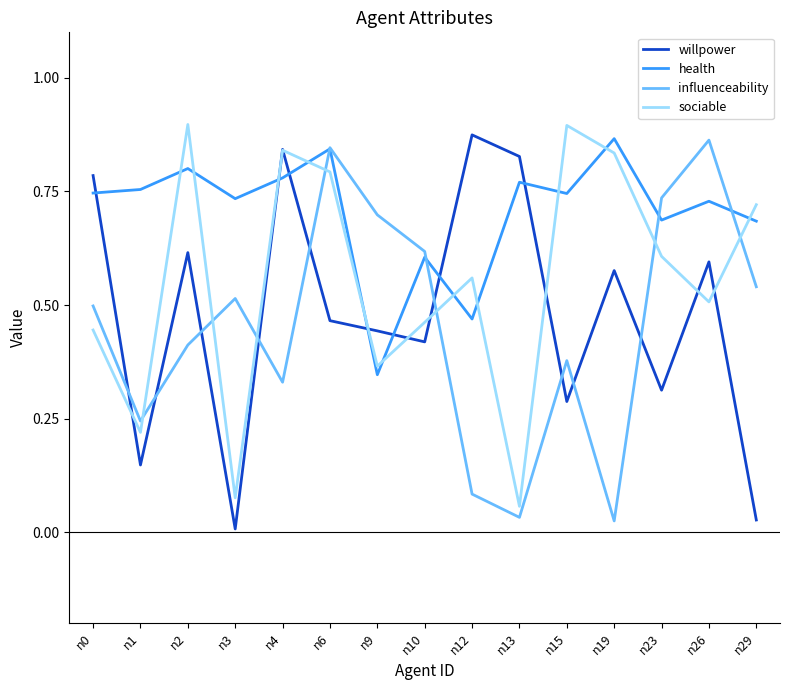

Between which two adjacent categories do health and sociable first intersect?

n1 and n2